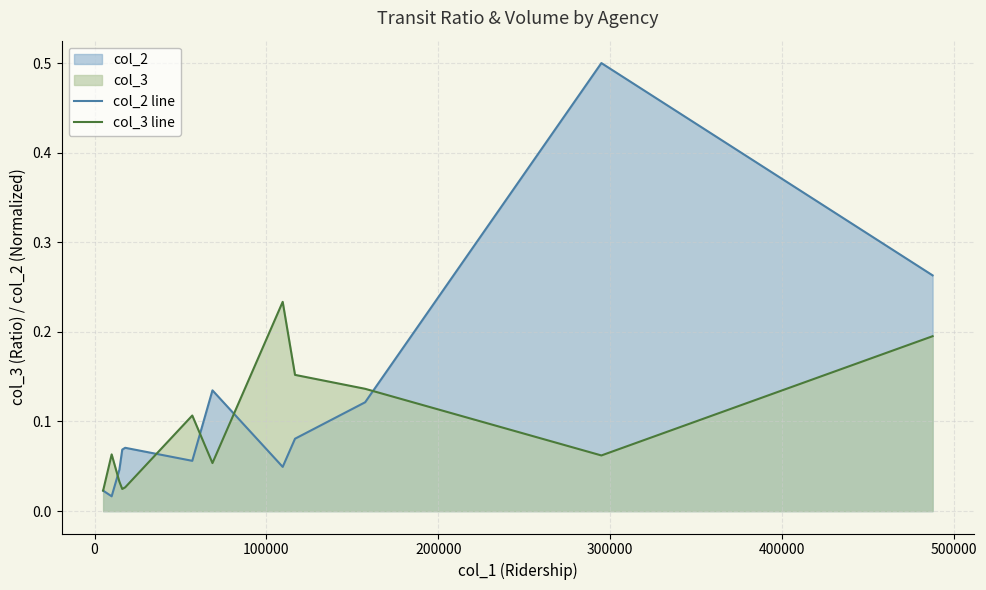

Does the chart have visible grid lines?

Yes